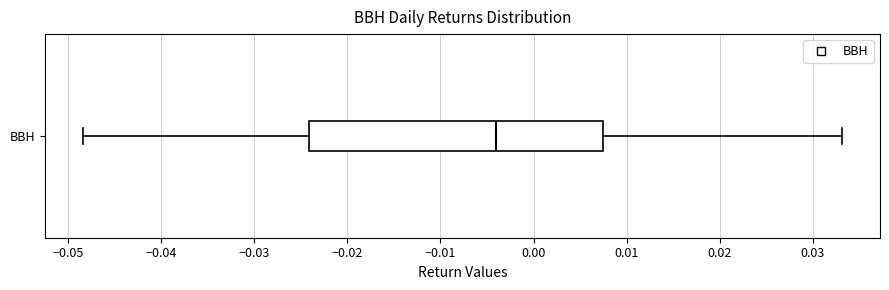

Transcribe this box plot: give where the median line is, the range the box spans, and where the two whiskers end, as read against the x-axis. The values are not printed on the chart, so give them approximately, as read against the axis.

median -0.004, box -0.024 to 0.007, whiskers -0.048 to 0.033